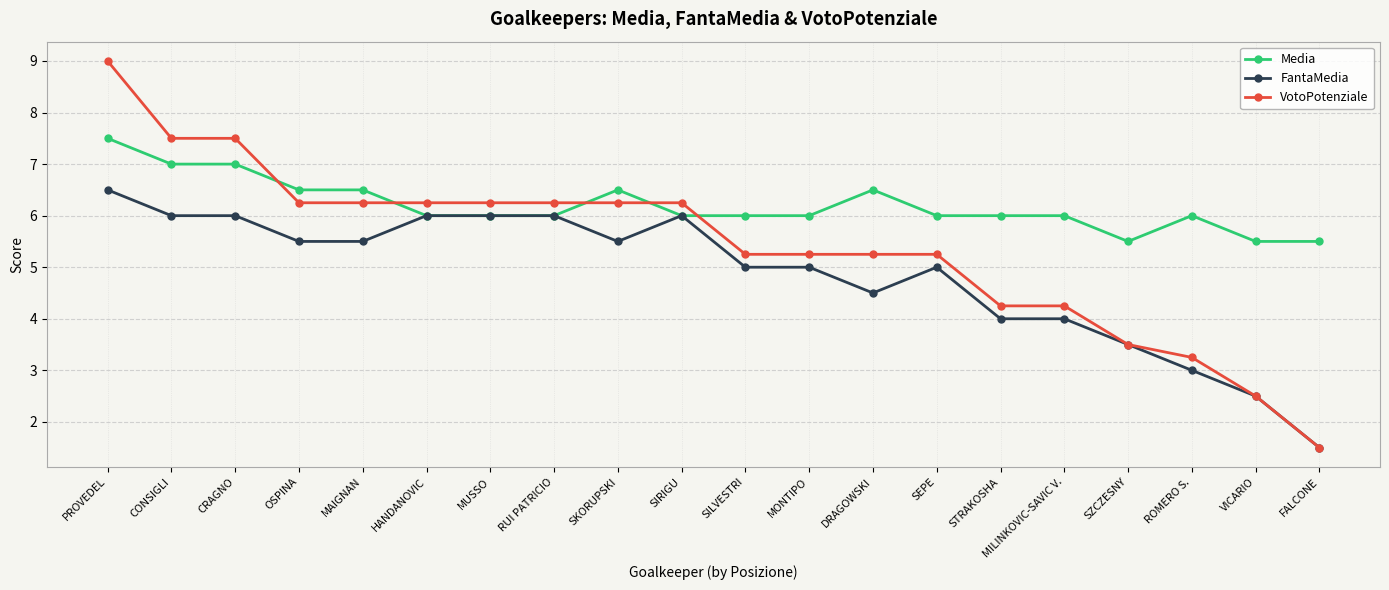

True or false: Media has more than 2 points higher than both neighbors.

True